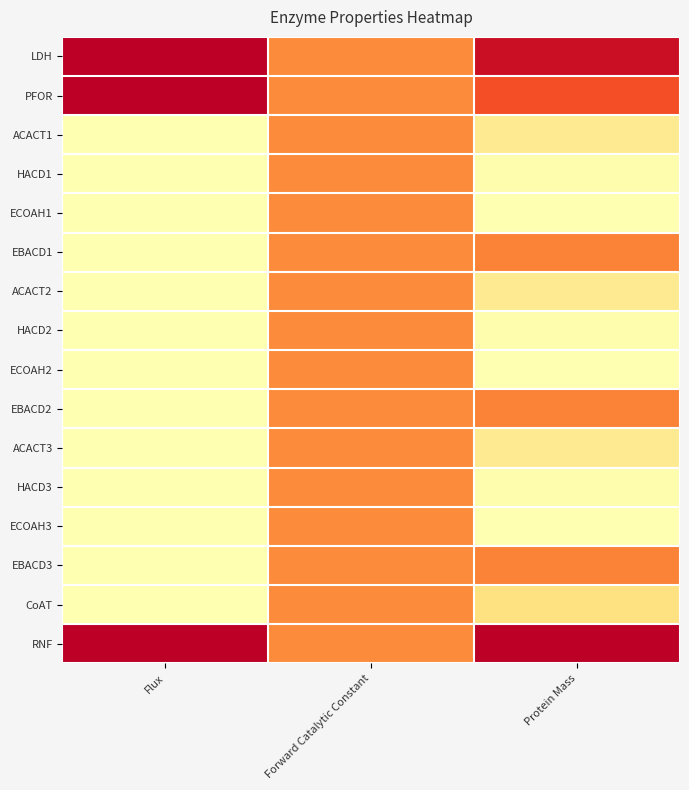

Rank the series by their maximum value, from highest to lowest.

LDH, PFOR, RNF, EBACD1, EBACD2, EBACD3, ACACT1, HACD1, ECOAH1, ACACT2, HACD2, ECOAH2, ACACT3, HACD3, ECOAH3, CoAT